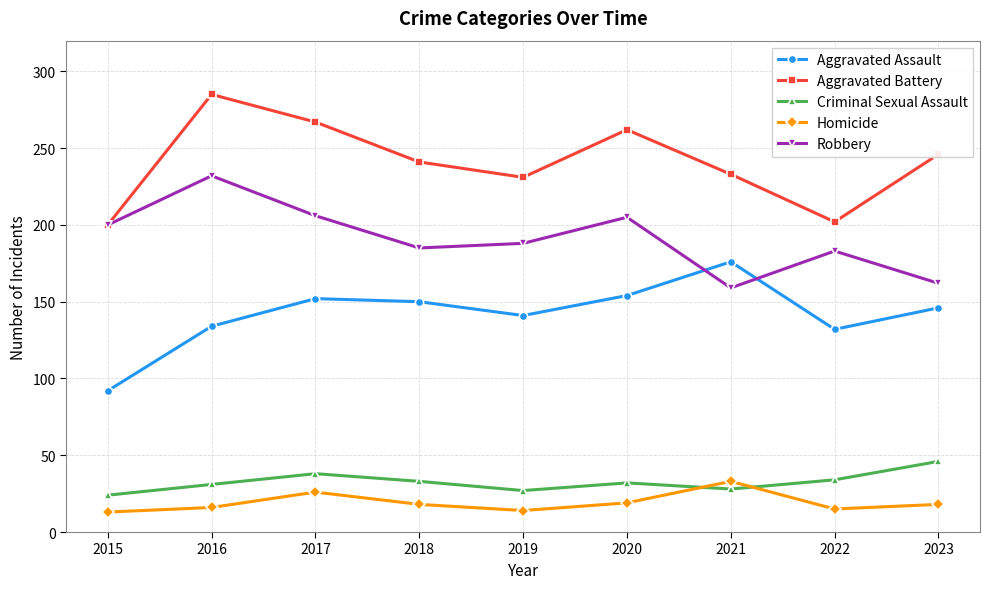

At which category does Criminal Sexual Assault reach its first local valley?

2019